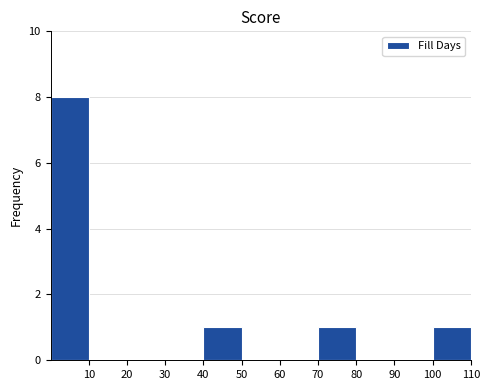

What is the height of the bar covering 100 to 110 on the x-axis? The values are not printed on the chart, so give them approximately, as read against the axis.

1